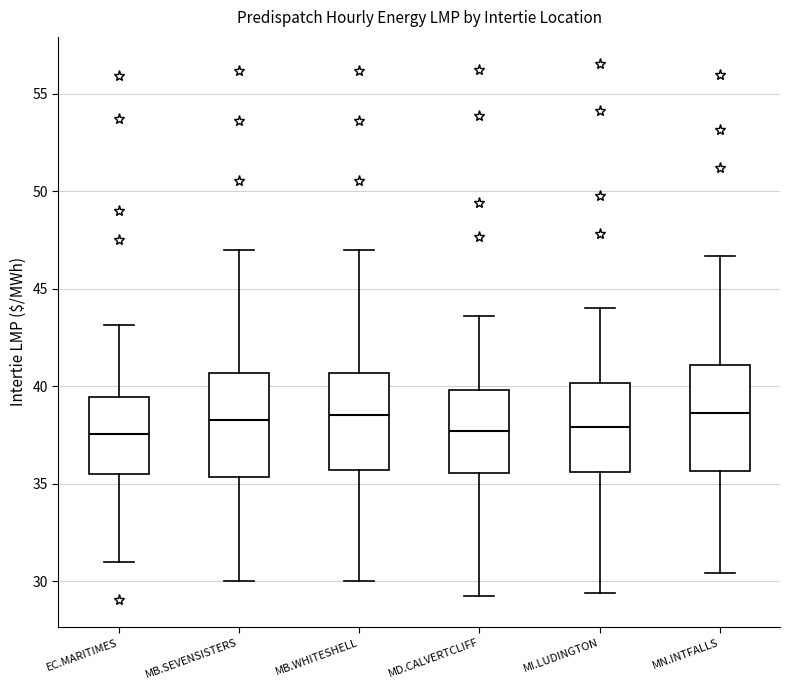

Reading left to right, transcribe this box plot: for each box, give where its median line is, the range the box spans, and where its two whiskers end, as read against the y-axis. The values are not printed on the chart, so give them approximately, as read against the axis.

EC.MARITIMES: median 37.5, box 35.5 to 39.5, whiskers 31.0 to 43.0
MB.SEVENSISTERS: median 38.5, box 35.5 to 40.5, whiskers 30.0 to 47.0
MB.WHITESHELL: median 38.5, box 35.5 to 40.5, whiskers 30.0 to 47.0
MD.CALVERTCLIFF: median 37.5, box 35.5 to 40.0, whiskers 29.0 to 43.5
MI.LUDINGTON: median 38.0, box 35.5 to 40.0, whiskers 29.5 to 44.0
MN.INTFALLS: median 38.5, box 35.5 to 41.0, whiskers 30.5 to 46.5